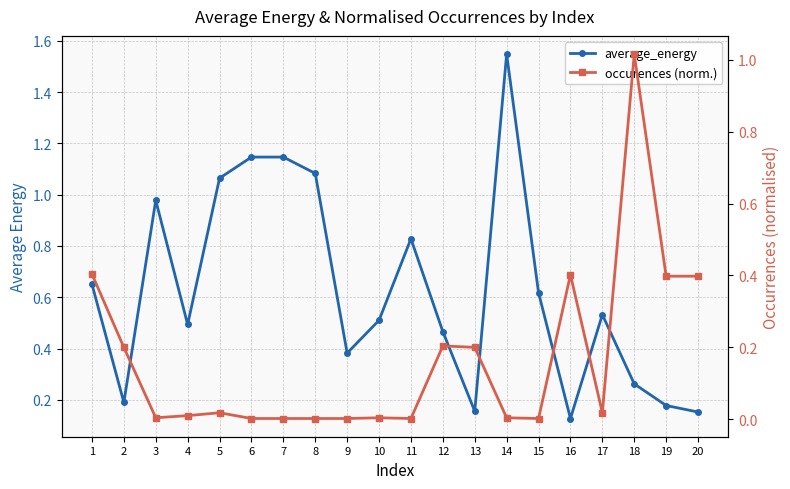

What is the approximate value of average_energy at 18?

0.3